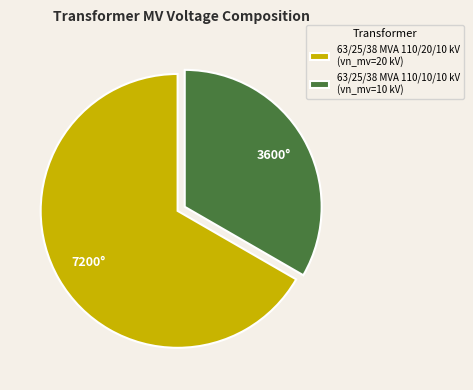

What is the majority slice?

63/25/38 MVA 110/20/10 kV